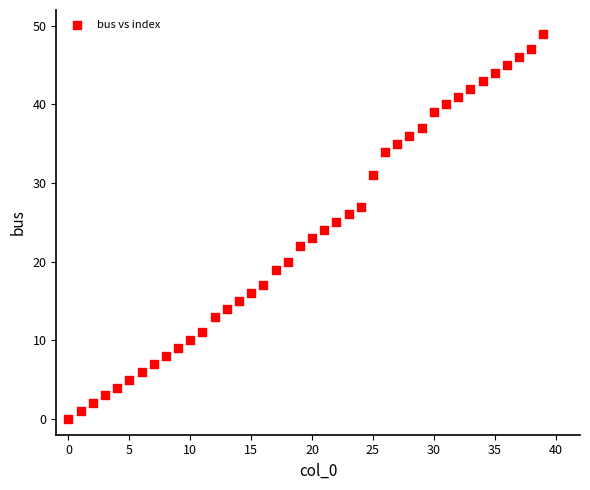

What is the range of Y values (max minus min)?

49